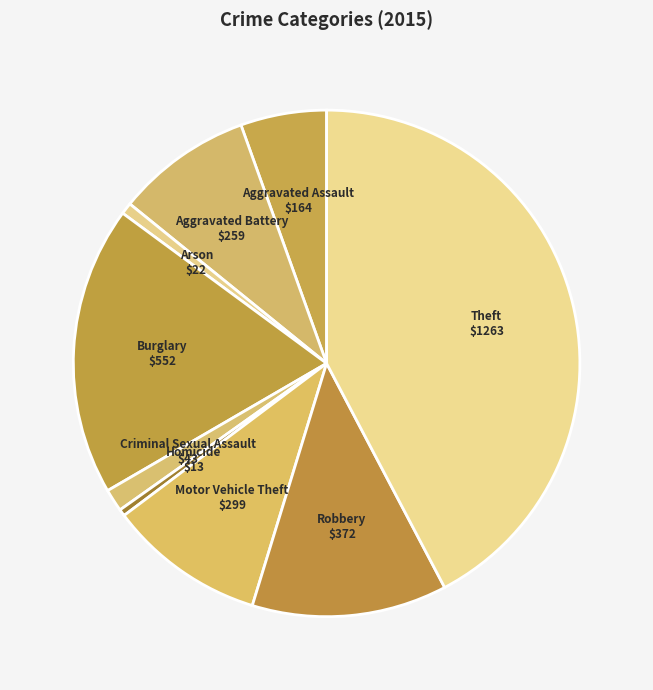

How many slices are in this pie chart?

9